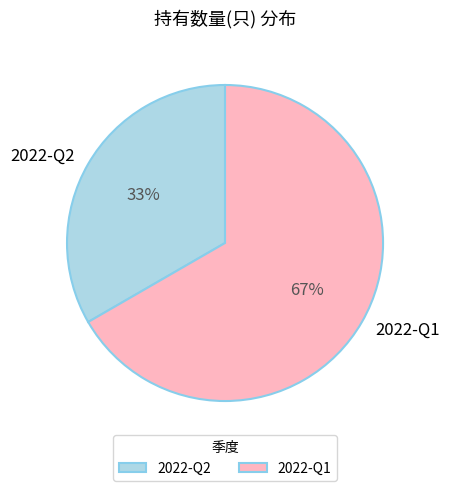

Rank the categories by value from lowest to highest.

2022-Q2, 2022-Q1